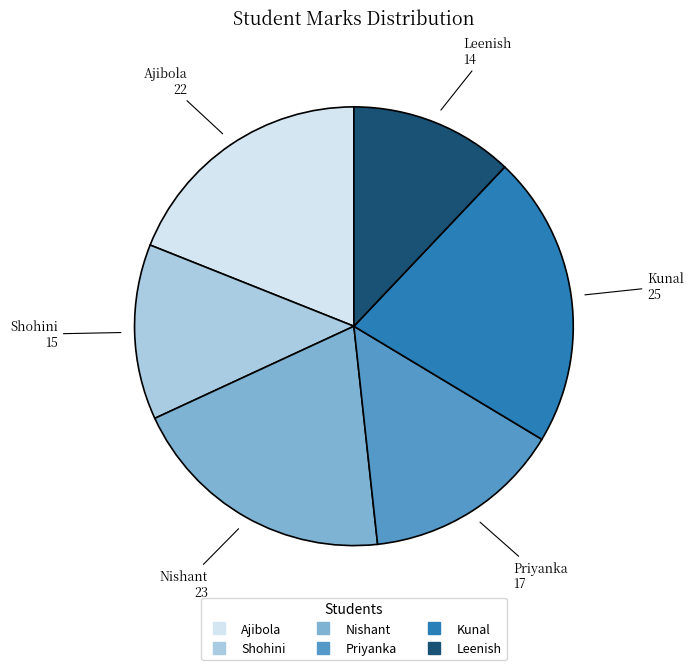

What is the ratio of the value at Ajibola to the value at Kunal?

0.9